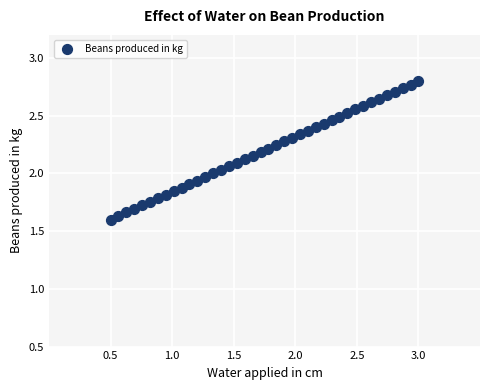

What is the range of Y values (max minus min)?

1.2